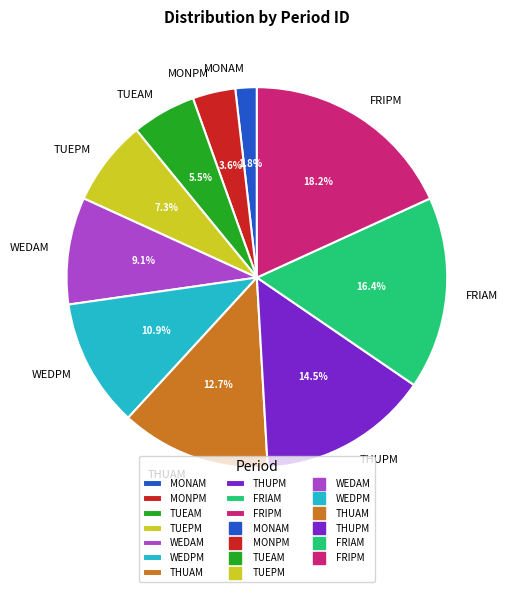

How many slices are in this pie chart?

10